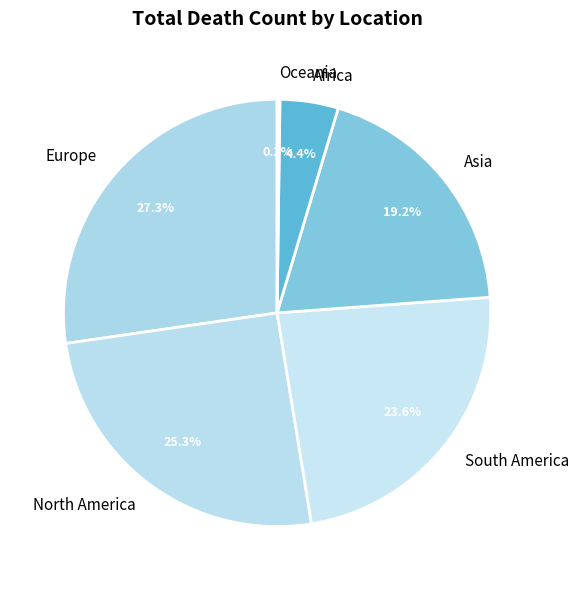

Between Asia and South America, which is larger?

South America